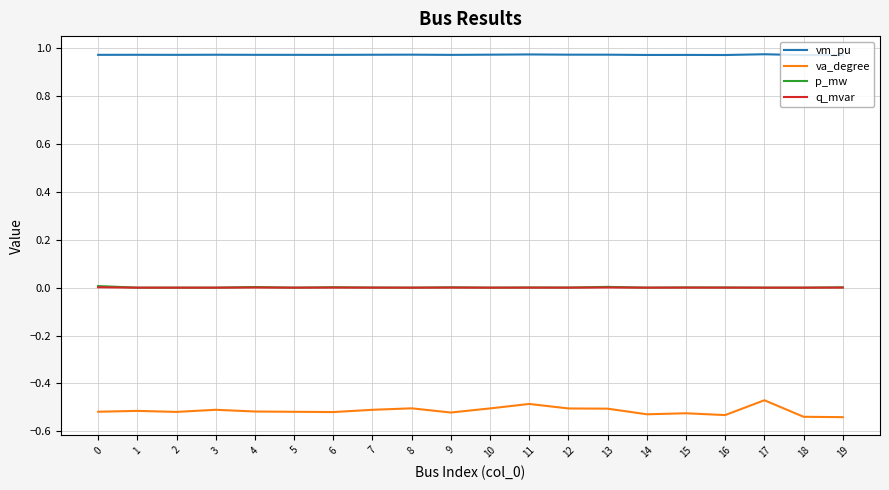

What is the difference between the highest and lowest values at 5?

1.5